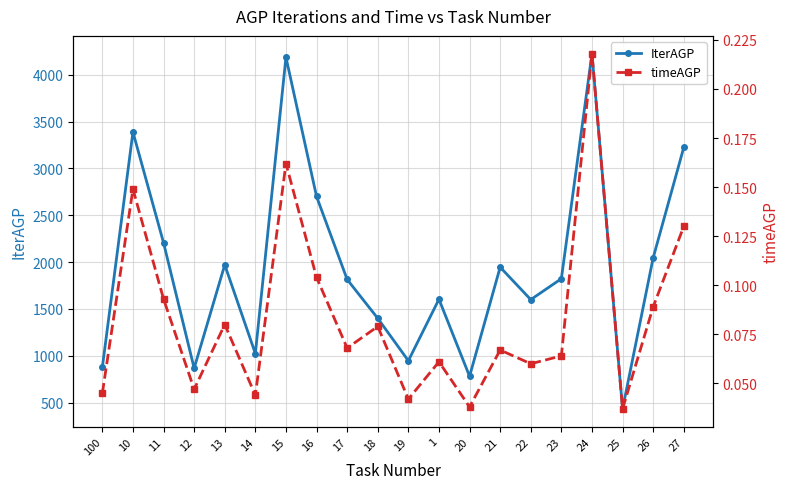

True or false: timeAGP and IterAGP cross at least once.

False